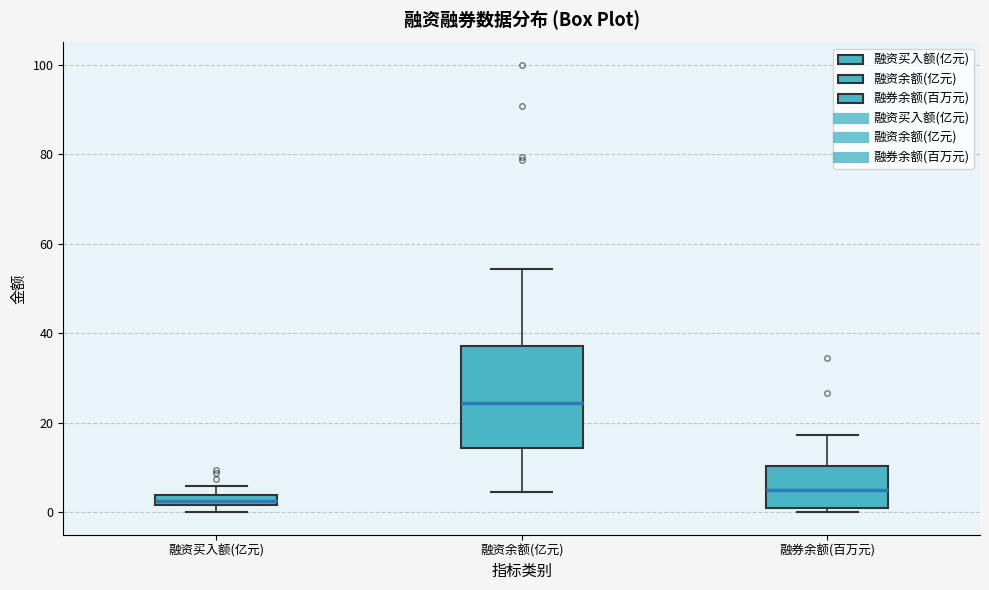

Where is the upper edge of the box for 融券余额(百万元) on the y-axis? The values are not printed on the chart, so give them approximately, as read against the axis.

10